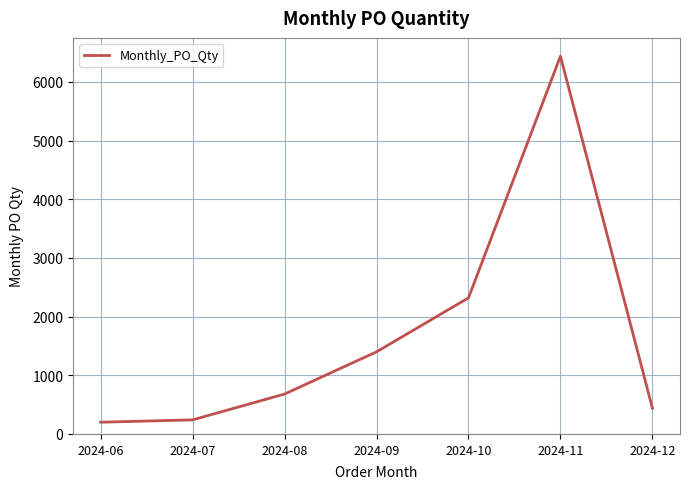

At which category does the chart reach its peak across all series?

2024-11